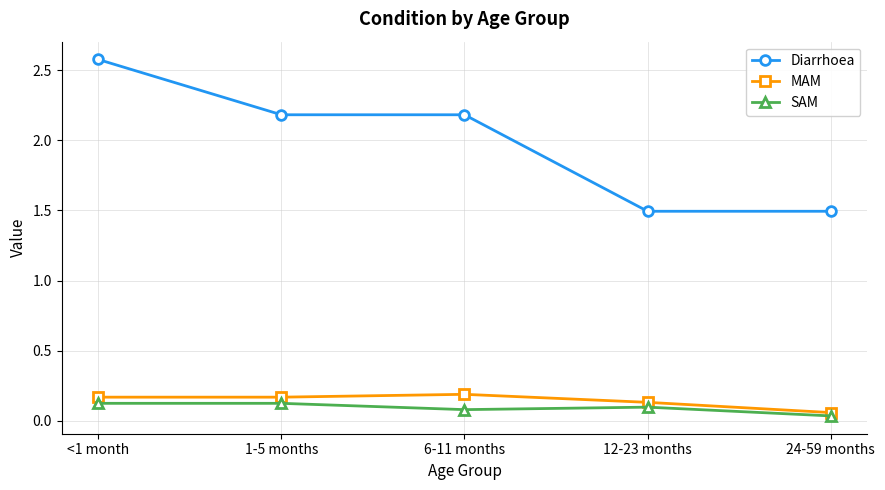

What is the sum of all MAM values?

0.7